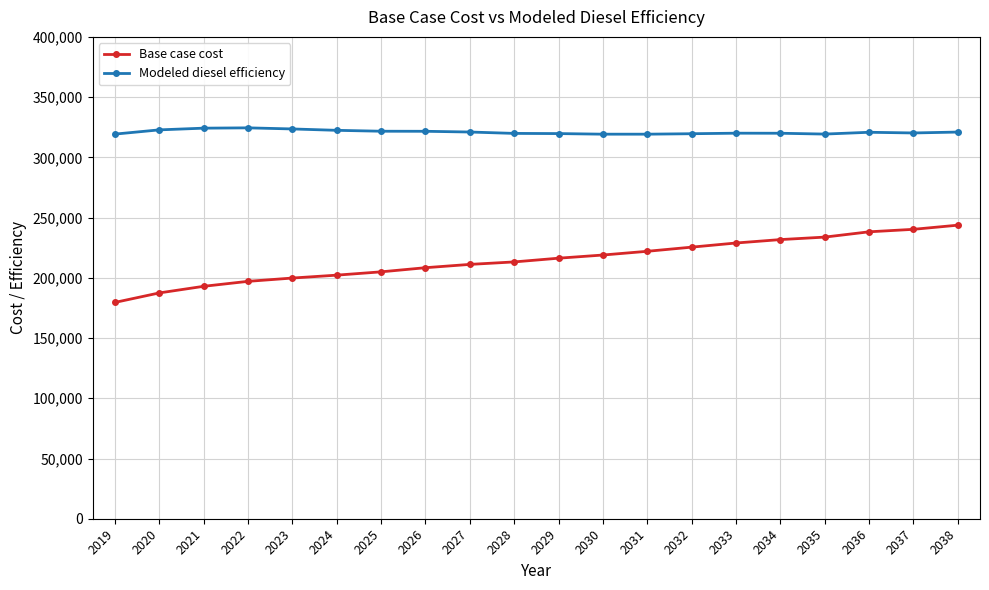

Read the Base case cost value at 2021.

192936.0